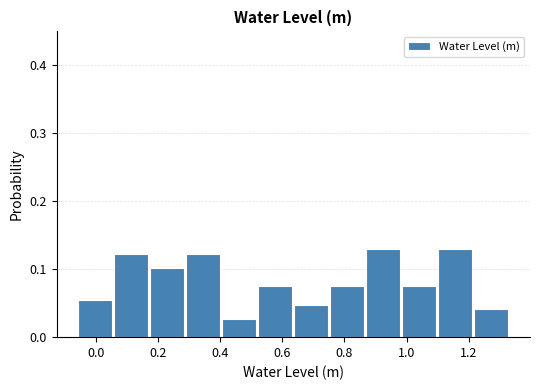

Reading left to right, list every bar in this chart as the range it spans on the x-axis followed by its height. Neither the bar edges nor the heights are printed on the chart, so give them approximately, as read against the axes.

-0.06 to 0.06: 0.05
0.06 to 0.18: 0.12
0.18 to 0.28: 0.10
0.28 to 0.40: 0.12
0.40 to 0.52: 0.03
0.52 to 0.64: 0.07
0.64 to 0.76: 0.05
0.76 to 0.86: 0.07
0.86 to 0.98: 0.13
0.98 to 1.10: 0.07
1.10 to 1.22: 0.13
1.22 to 1.34: 0.04